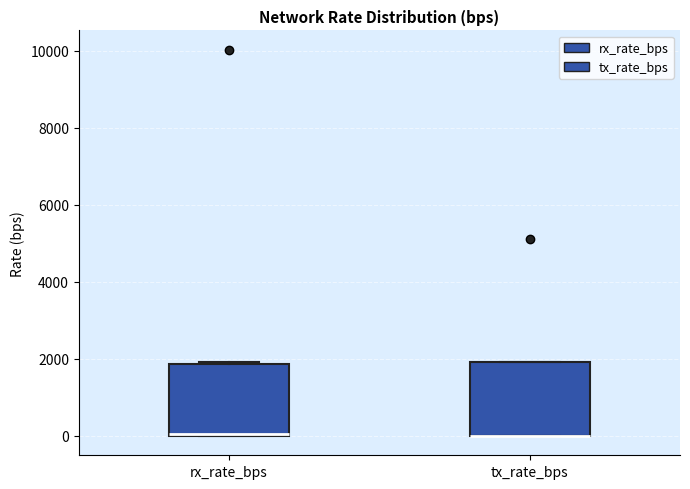

Where is the lower edge of the box for tx_rate_bps on the y-axis? The values are not printed on the chart, so give them approximately, as read against the axis.

0